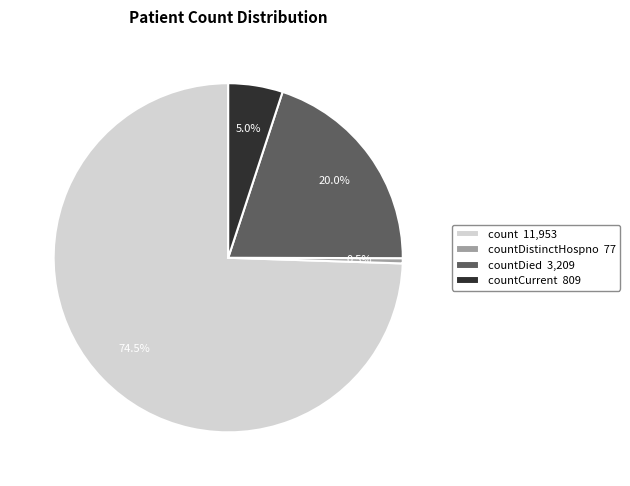

Which category has the biggest portion of the pie?

count 11,953